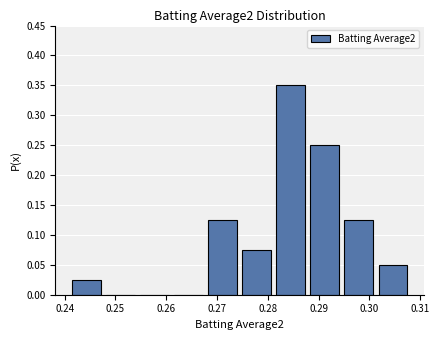

Reading left to right, transcribe this chart: for each bar, give the range it covers on the x-axis and its height. Neither the bar edges nor the heights are printed on the chart, so give them approximately, as read against the axes.

0.241 to 0.248: 0.025
0.248 to 0.254: 0
0.254 to 0.261: 0
0.261 to 0.268: 0
0.268 to 0.275: 0.125
0.275 to 0.281: 0.075
0.281 to 0.288: 0.350
0.288 to 0.295: 0.250
0.295 to 0.301: 0.125
0.301 to 0.308: 0.050